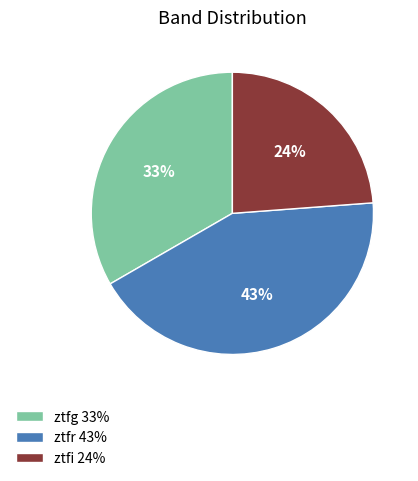

To the nearest percent, what is the combined percentage of ztfr and ztfi?

67%